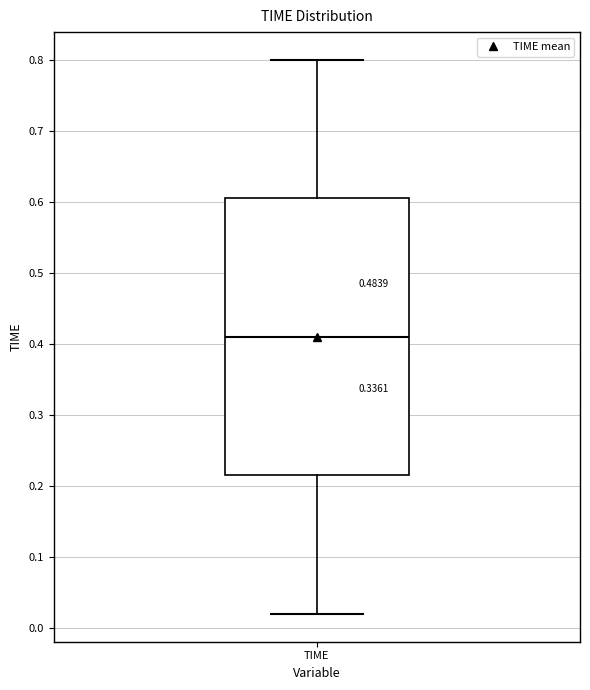

Transcribe this box plot: give where the median line is, the range the box spans, and where the two whiskers end, as read against the y-axis. The values are not printed on the chart, so give them approximately, as read against the axis.

median 0.41, box 0.22 to 0.61, whiskers 0.02 to 0.80